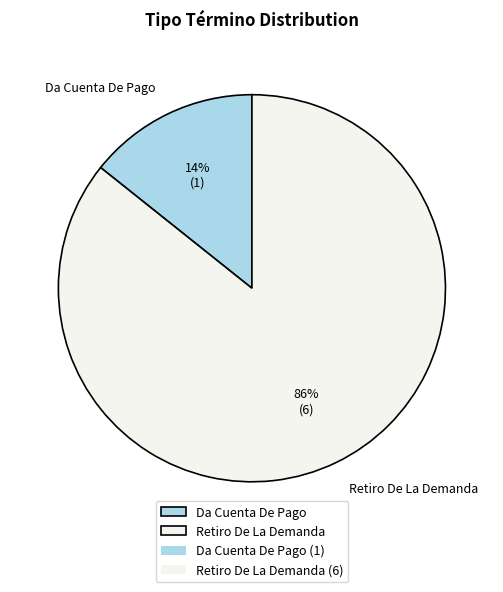

Is Retiro De La Demanda the majority of the pie?

Yes